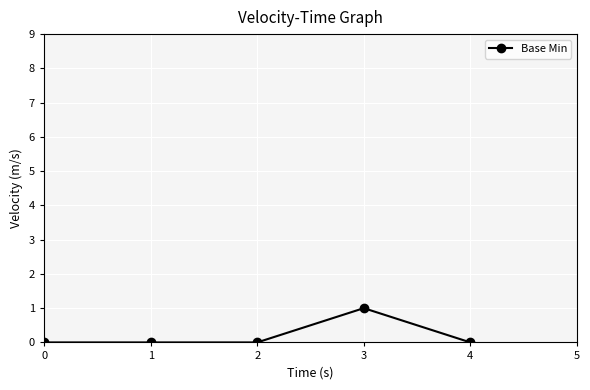

What is the difference between the maximum and minimum values?

1